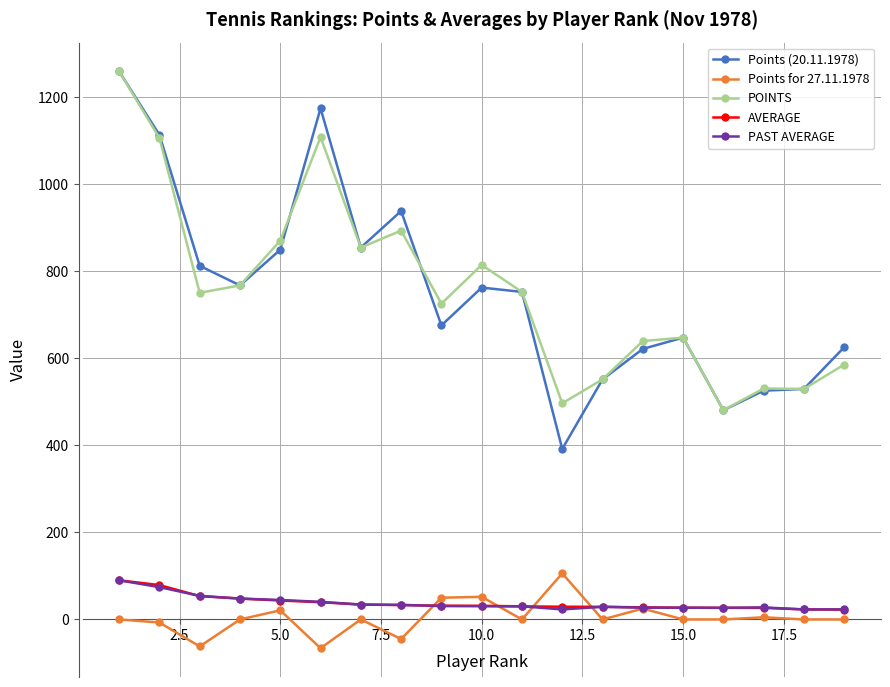

What is the greatest value displayed?

1260.0